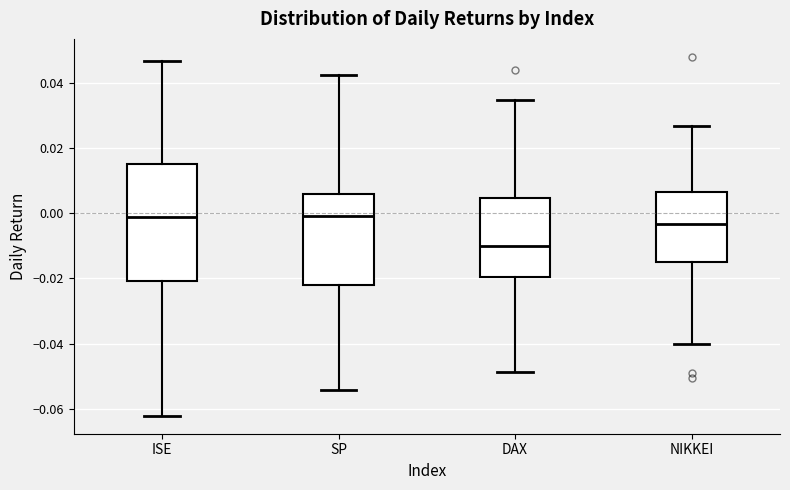

Which box is the tallest, from its lower edge to its upper edge?

ISE